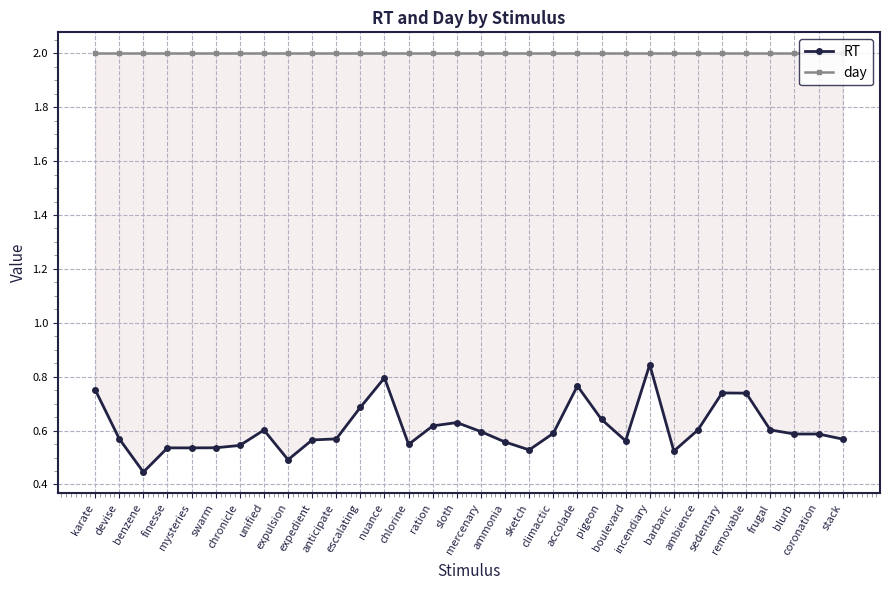

The value of day at nuance is 2.0. True or false?

True